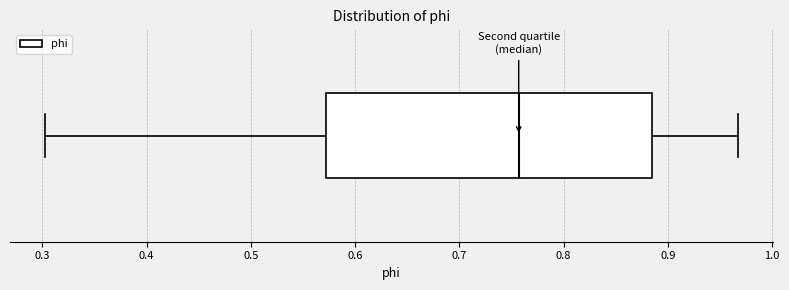

Where does the right whisker of the box end on the x-axis? The values are not printed on the chart, so give them approximately, as read against the axis.

0.97